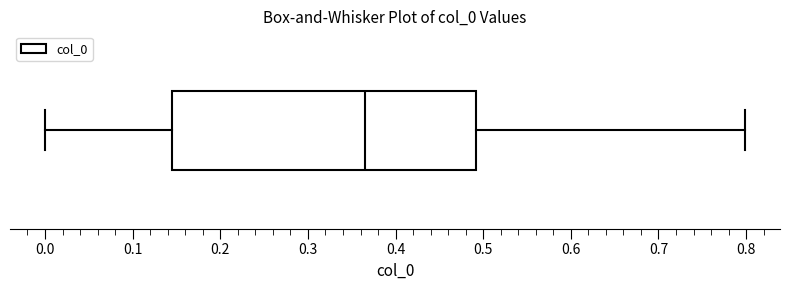

Transcribe this box plot: give where the median line is, the range the box spans, and where the two whiskers end, as read against the x-axis. The values are not printed on the chart, so give them approximately, as read against the axis.

median 0.36, box 0.14 to 0.49, whiskers 0.00 to 0.80